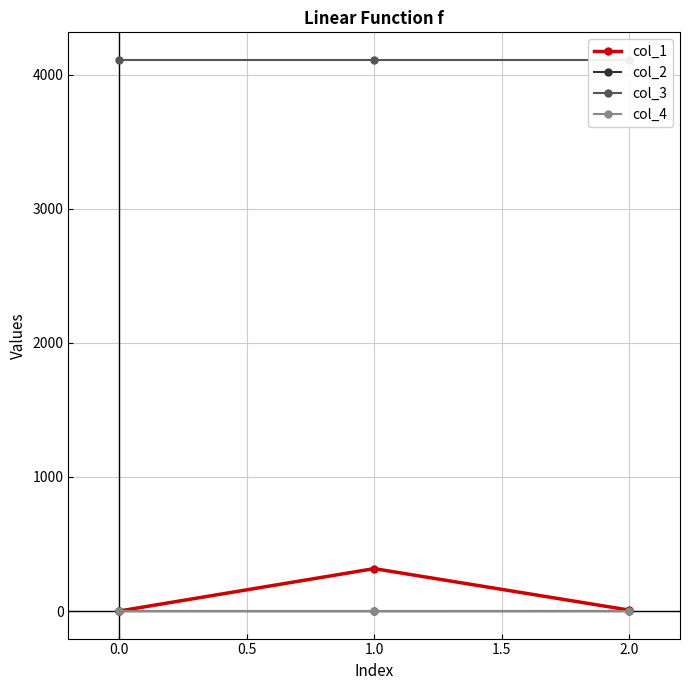

What is the sum of all col_1 values?

323.1